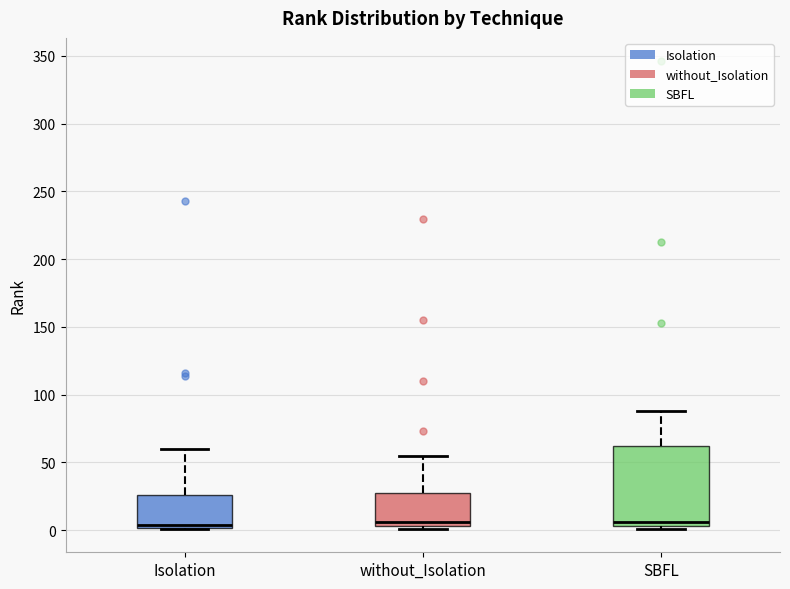

Which box is the tallest, from its lower edge to its upper edge?

SBFL